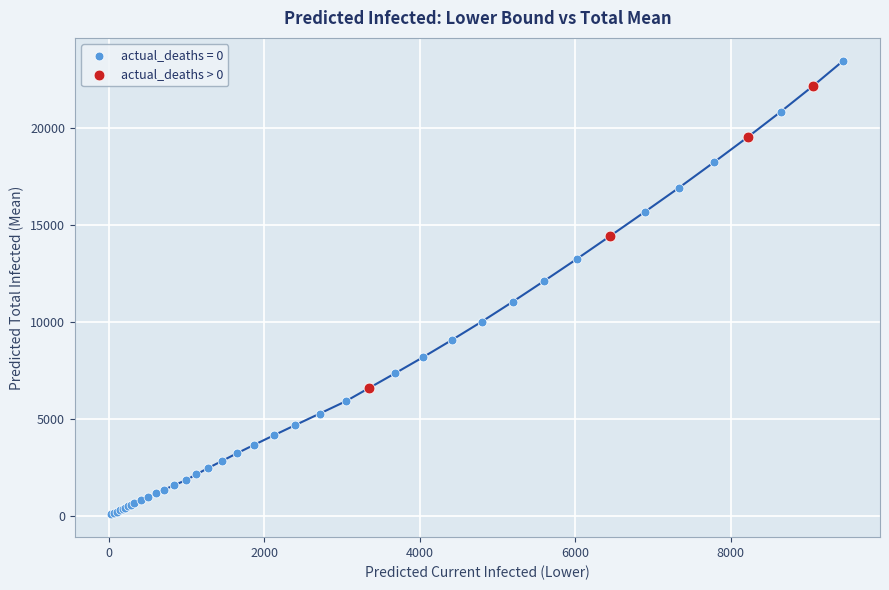

Which series contains the highest Y value?

actual_deaths = 0